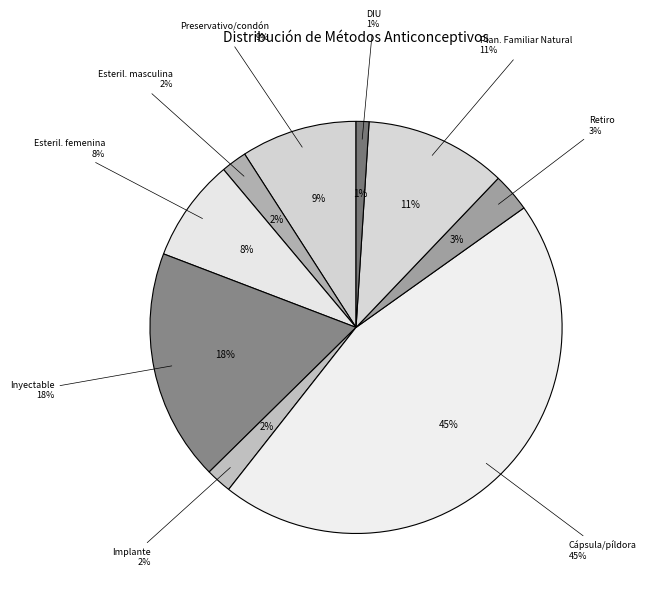

Is the sum of Planificación Familiar Natural and Implante greater than half?

No